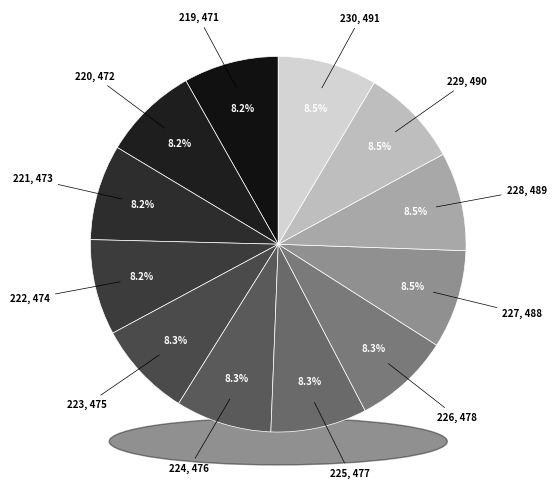

Is 16 the majority of the pie?

No